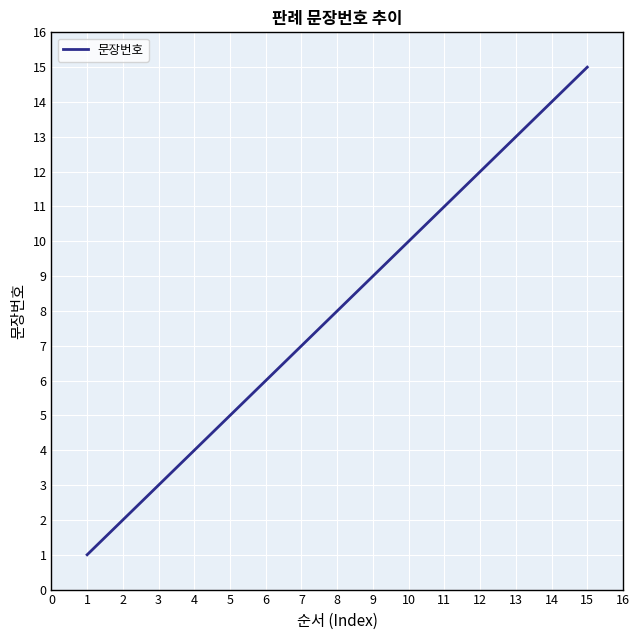

List the labels in order of value, smallest first.

1, 2, 3, 4, 5, 6, 7, 8, 9, 10, 11, 12, 13, 14, 15